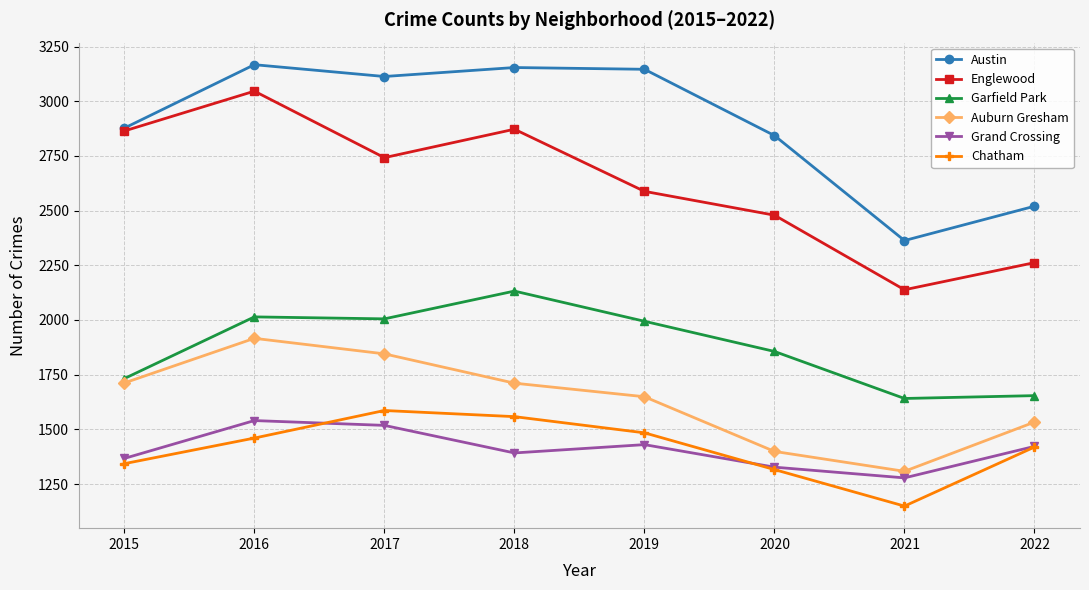

True or false: Grand Crossing and Garfield Park intersect in this chart.

False